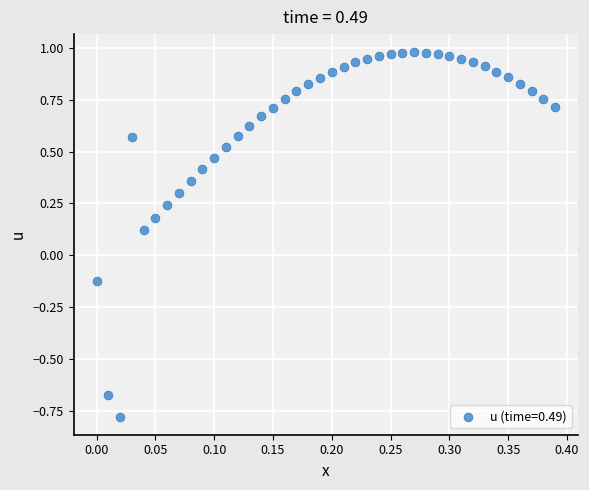

What is the range of Y values (max minus min)?

1.8